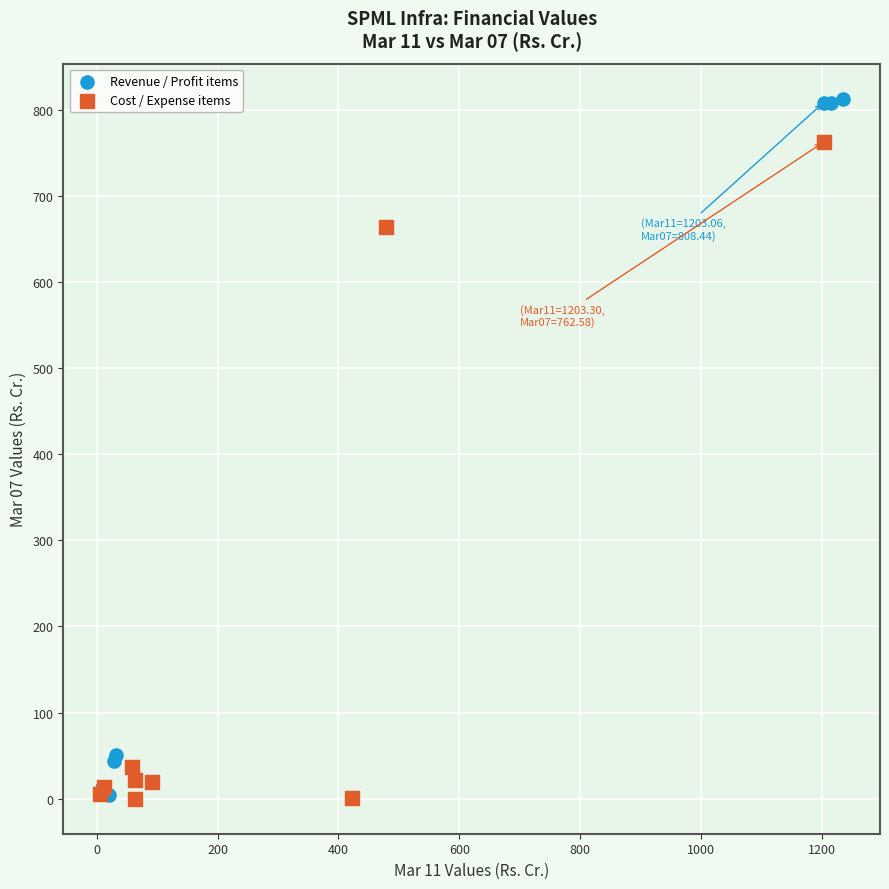

Which series has the largest Y range (max minus min)?

Revenue / Profit items